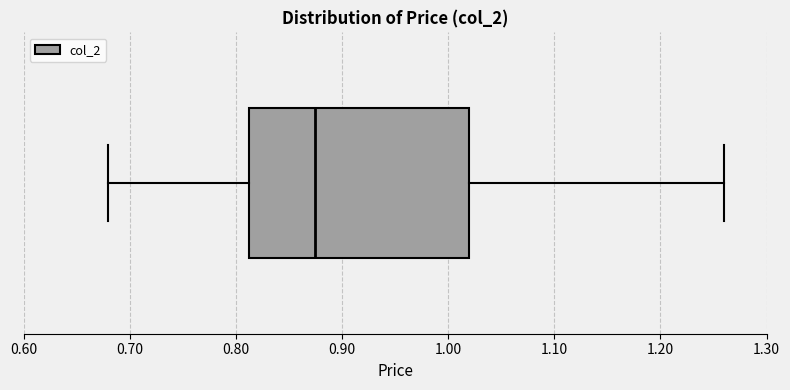

Where is the left edge of the box on the x-axis? The values are not printed on the chart, so give them approximately, as read against the axis.

0.81